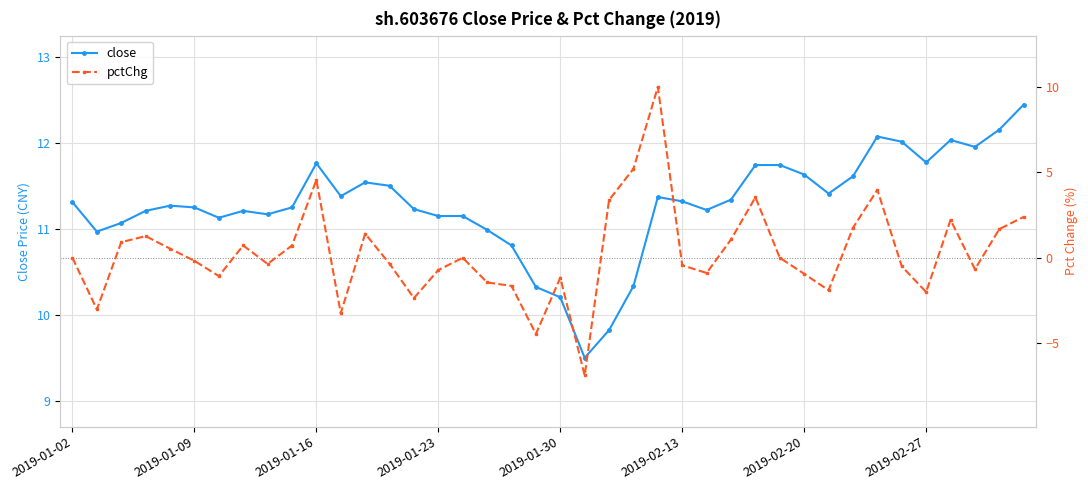

Is it true that close equals 11.8 at 2019-01-16?

True